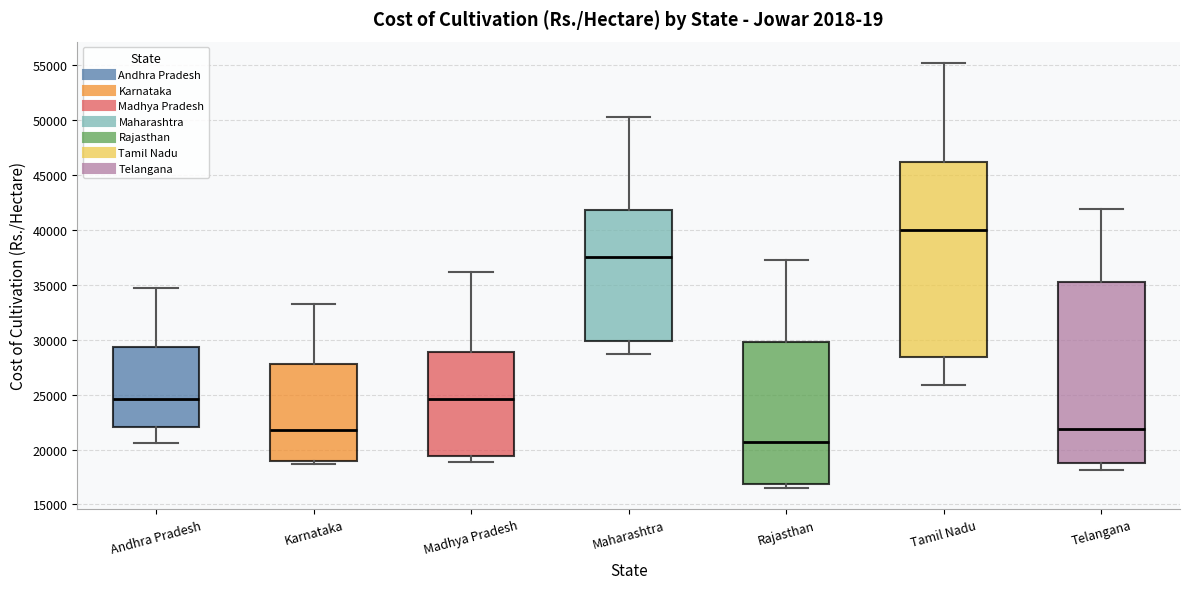

Reading left to right, transcribe this box plot: for each box, give where its median line is, the range the box spans, and where its two whiskers end, as read against the y-axis. The values are not printed on the chart, so give them approximately, as read against the axis.

Andhra Pradesh: median 24500, box 22000 to 29500, whiskers 20500 to 34500
Karnataka: median 22000, box 19000 to 28000, whiskers 18500 to 33000
Madhya Pradesh: median 24500, box 19500 to 29000, whiskers 19000 to 36000
Maharashtra: median 37500, box 30000 to 42000, whiskers 28500 to 50500
Rajasthan: median 20500, box 17000 to 30000, whiskers 16500 to 37500
Tamil Nadu: median 40000, box 28500 to 46000, whiskers 26000 to 55000
Telangana: median 22000, box 18500 to 35000, whiskers 18000 to 42000